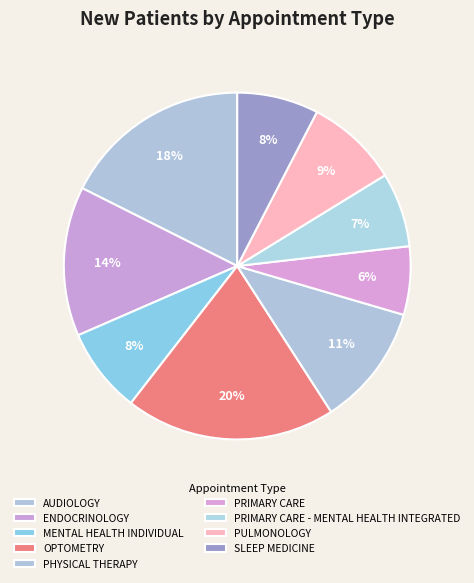

Which slice is the smallest?

PRIMARY CARE